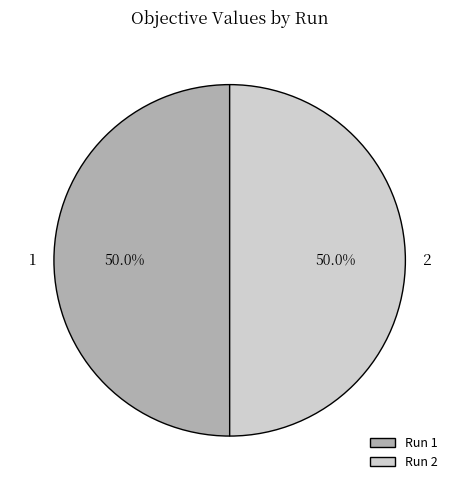

Count the number of slices in the pie.

2